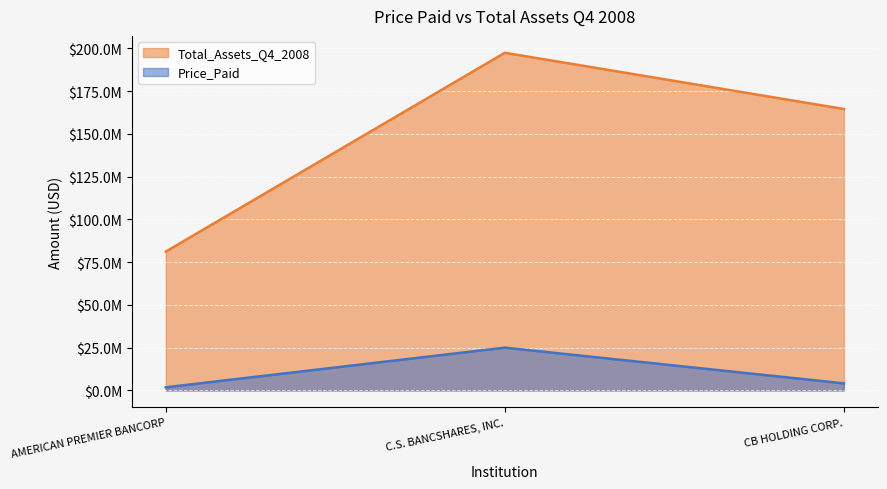

How many lines are shown in the chart?

2